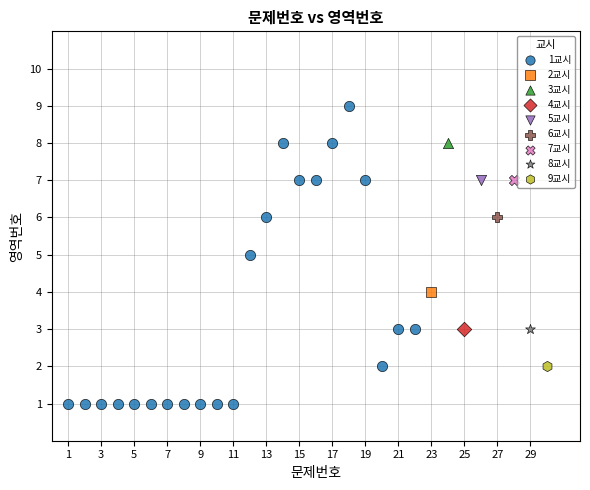

What are all the series names shown in the legend?

1교시, 2교시, 3교시, 4교시, 5교시, 6교시, 7교시, 8교시, 9교시